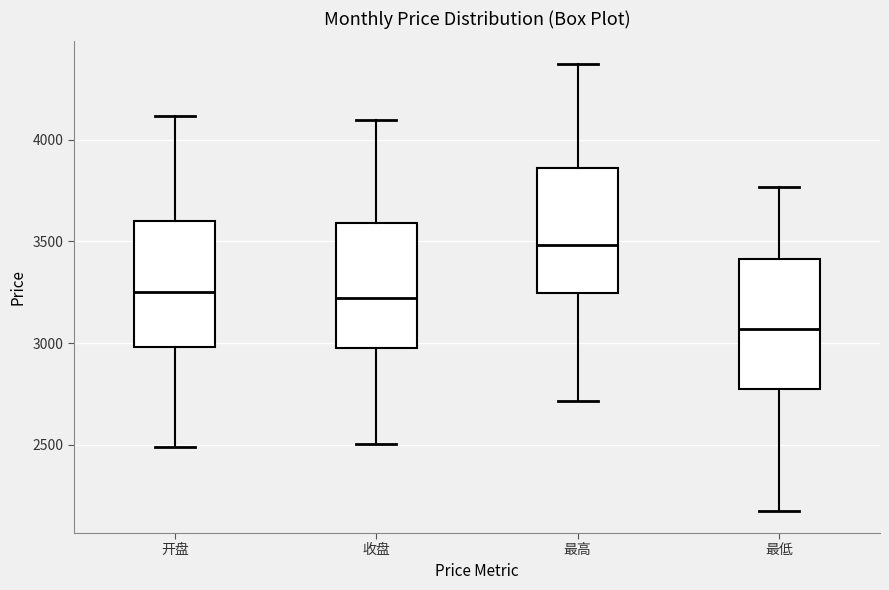

Which box has the highest median line?

最高